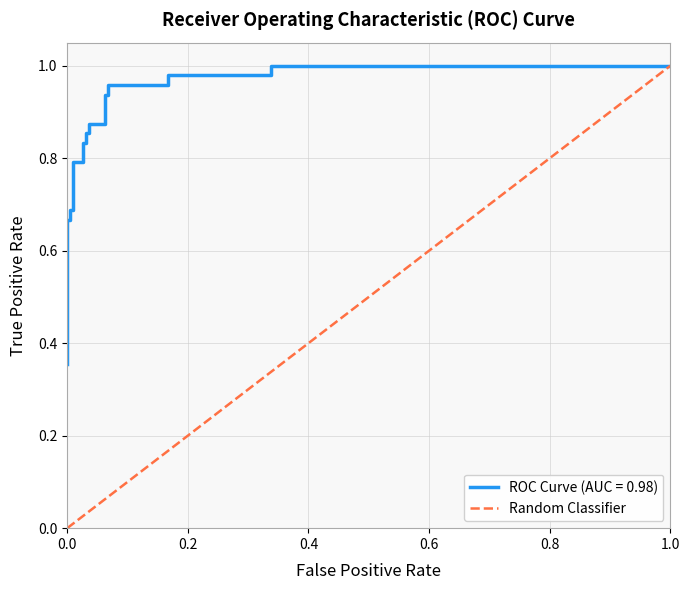

At which label does Random Classifier reach its peak?

1.0